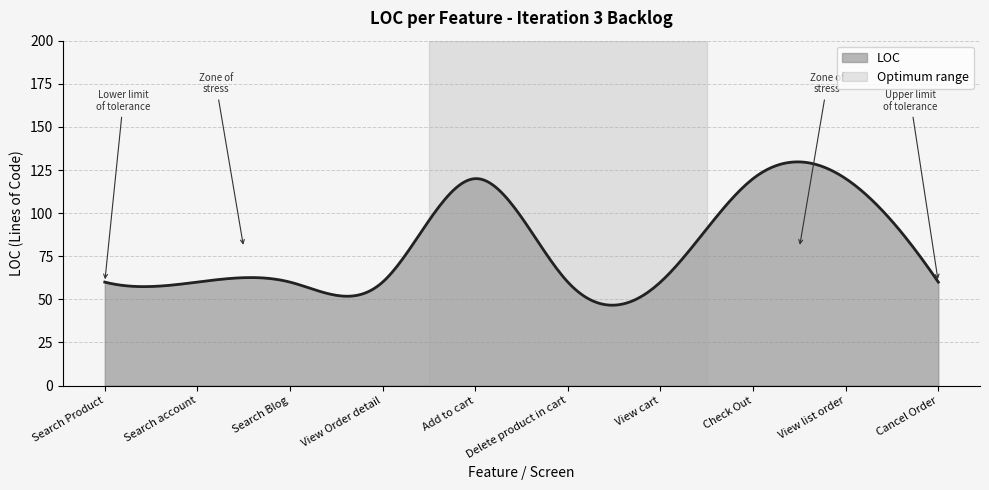

What is the difference between the maximum and minimum values?

83.1